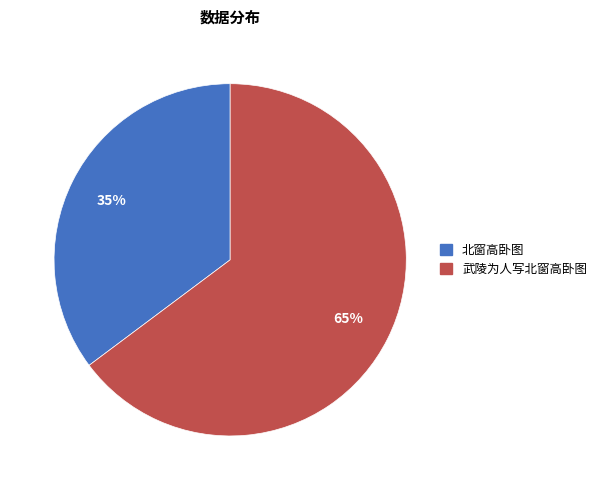

Is there a majority slice in this chart?

Yes